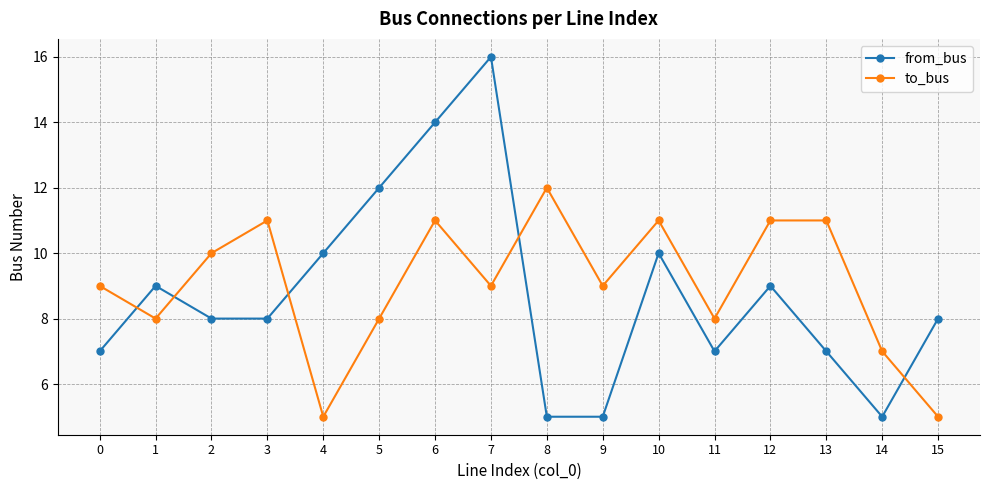

Is the value of to_bus at 5 greater than the value of from_bus at 12?

No